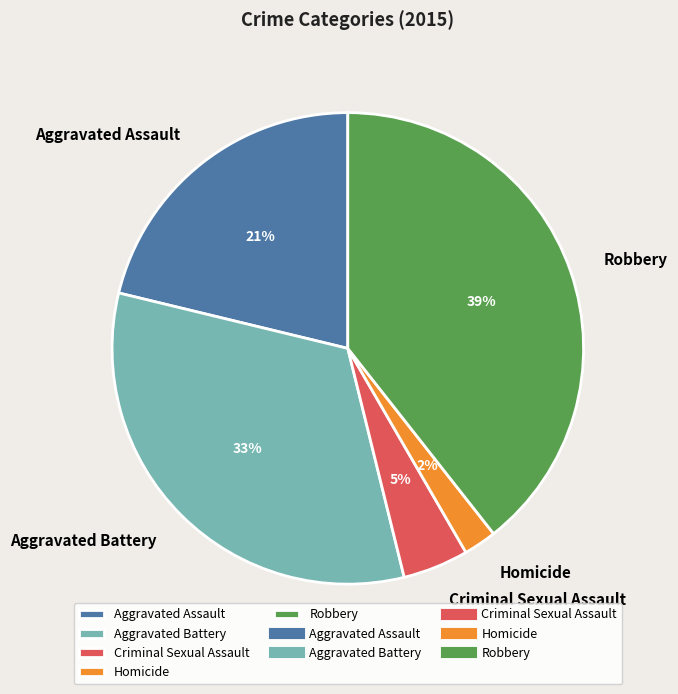

To the nearest percent, what is the combined percentage of Robbery and Aggravated Battery?

72%